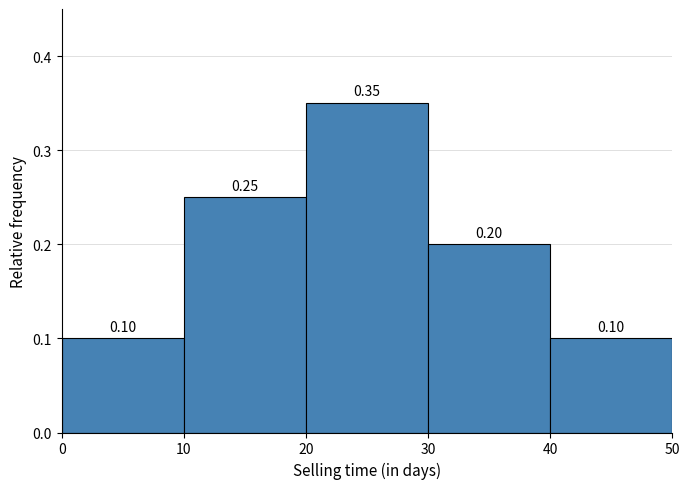

Reading left to right, list every bar in this chart as the range it spans on the x-axis followed by its height.

0 to 10: 0.10
10 to 20: 0.25
20 to 30: 0.35
30 to 40: 0.20
40 to 50: 0.10